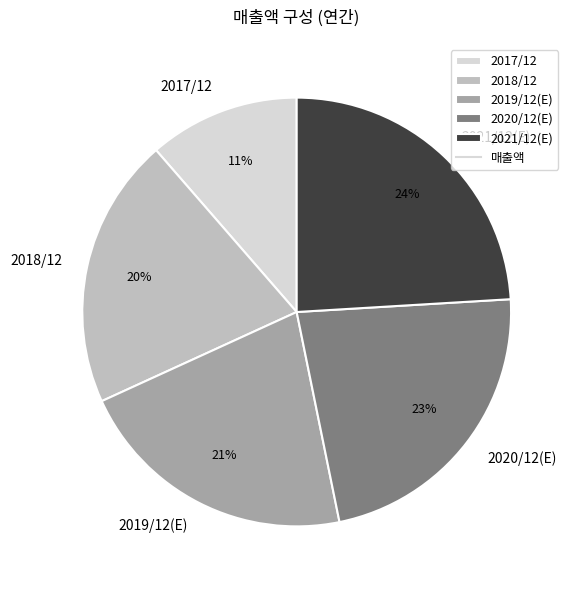

What is the ratio of the value at 2021/12(E) to the value at 2018/12?

1.2